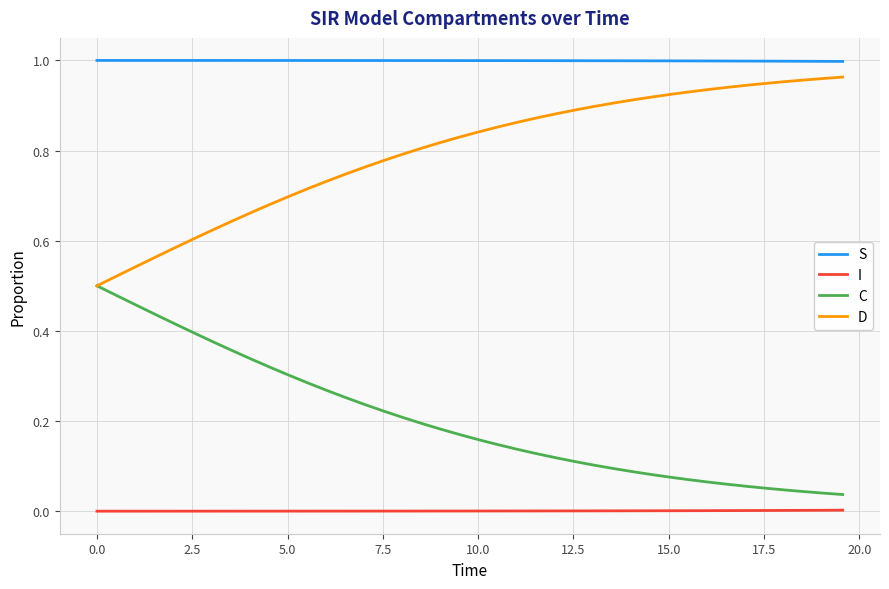

What is the sum of all D values?

31.9